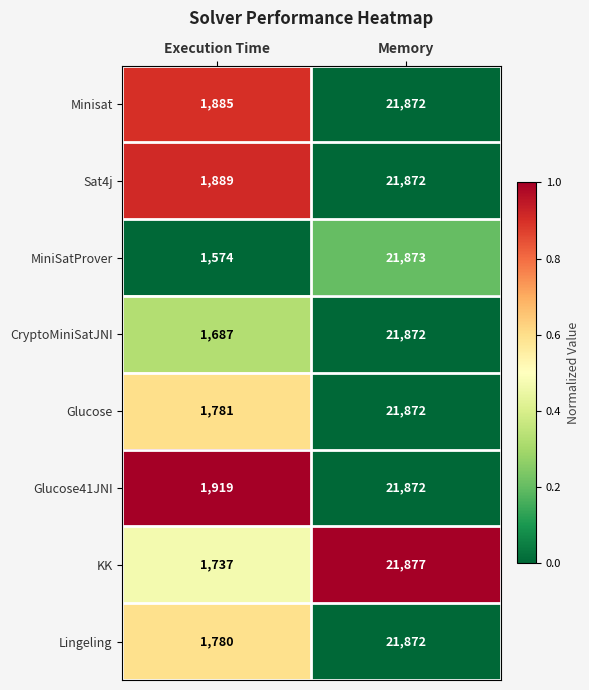

Reading left to right, extract all data points from this chart.

Minisat: 1885	21872
Sat4j: 1889	21872
MiniSatProver: 1574	21873
CryptoMiniSatJNI: 1687	21872
Glucose: 1781	21872
Glucose41JNI: 1919	21872
KK: 1737	21877
Lingeling: 1780	21872